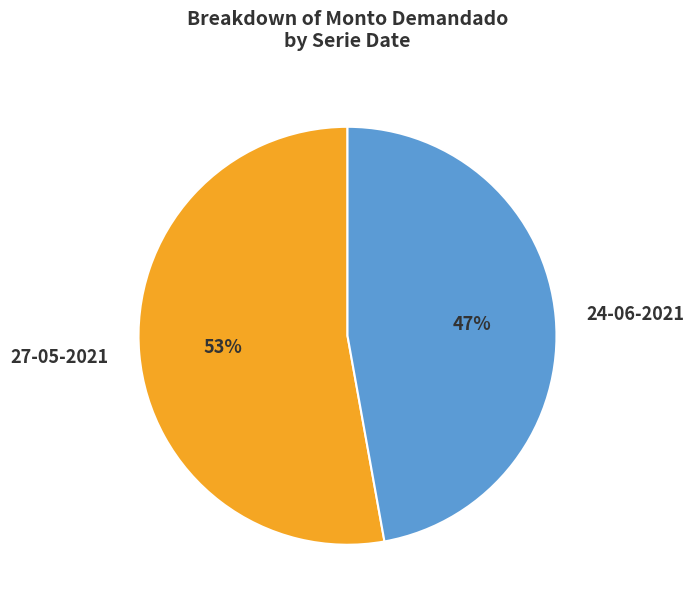

Combined, do 24-06-2021 and 27-05-2021 account for over 50%?

Yes